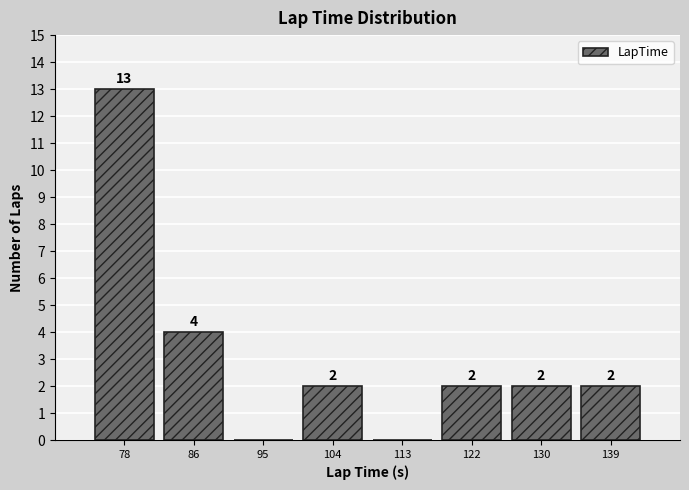

Over which range of the x-axis is the bar tallest?

73 to 82